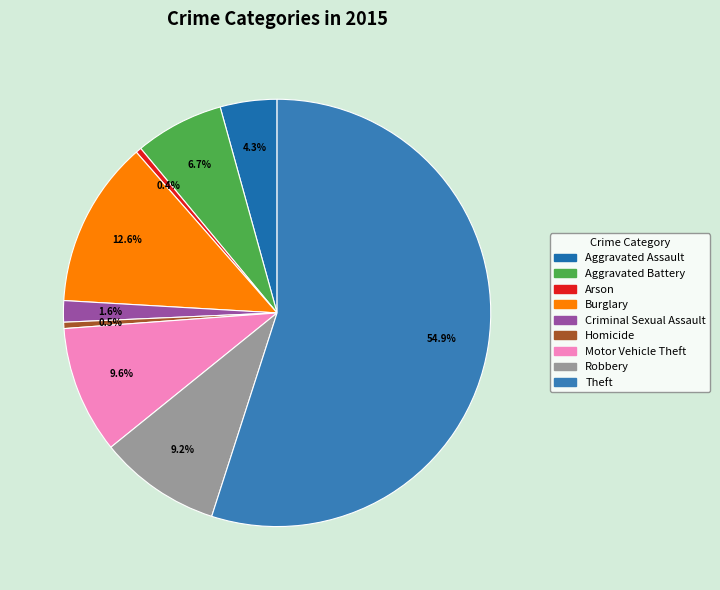

Rank the categories by value from lowest to highest.

Arson, Homicide, Criminal Sexual Assault, Aggravated Assault, Aggravated Battery, Robbery, Motor Vehicle Theft, Burglary, Theft